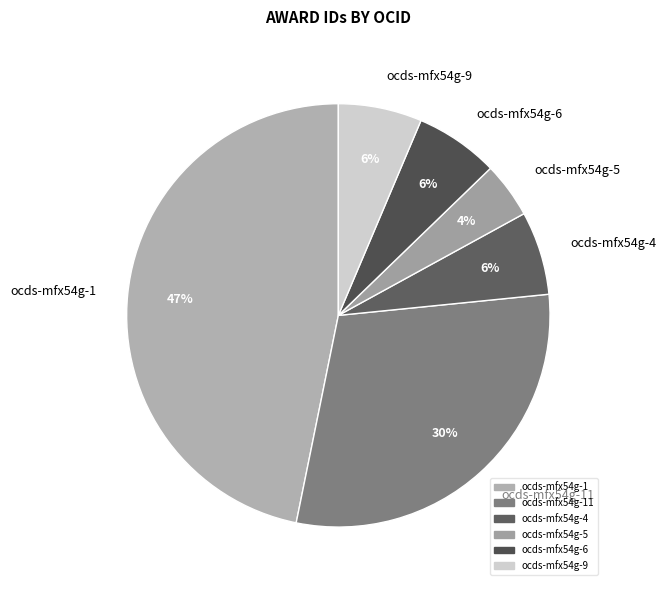

Is it true that ocds-mfx54g-5 is 4% of the pie?

True